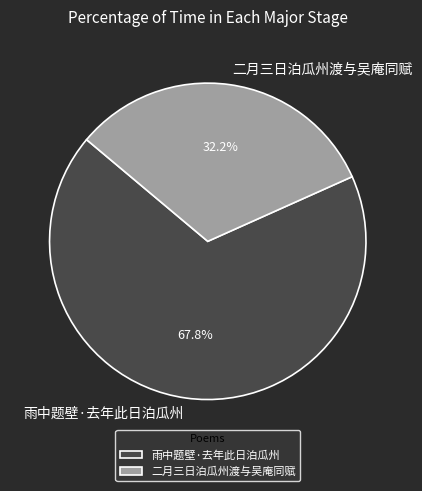

How many segments does this pie chart have?

2